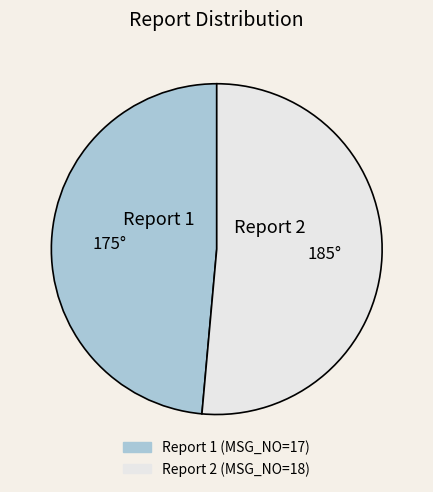

Count the number of slices in the pie.

2